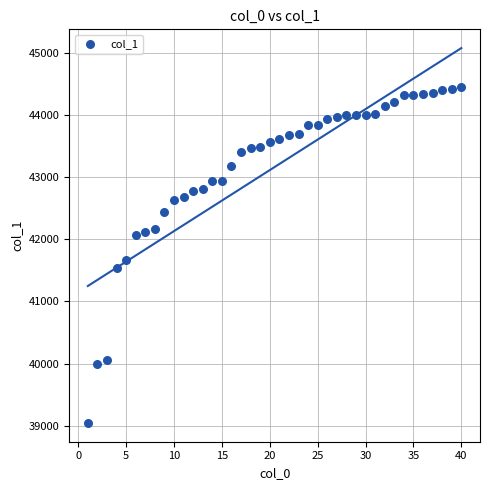

What Y value in the scatter plot is closest to 41751?

41666